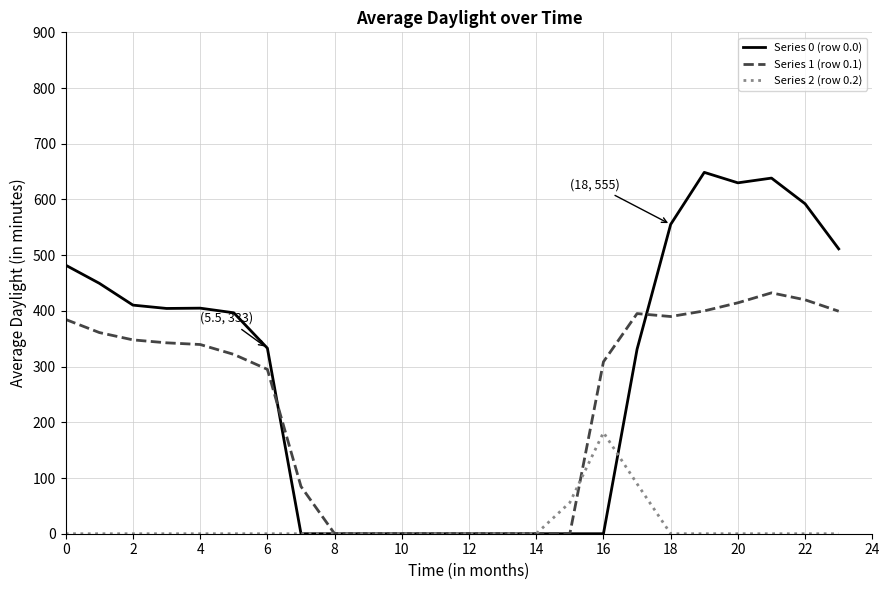

Rank the series by their maximum value, from lowest to highest.

Series 2 (row 0.2), Series 1 (row 0.1), Series 0 (row 0.0)